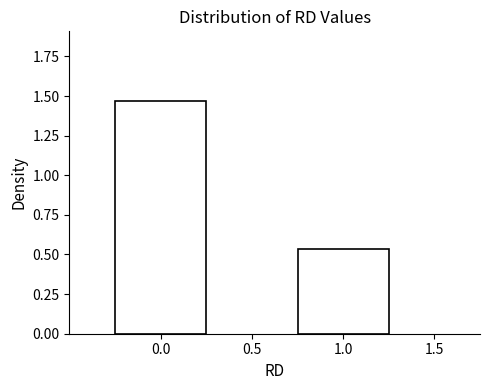

Rank the categories by value from lowest to highest.

1.0, 0.0